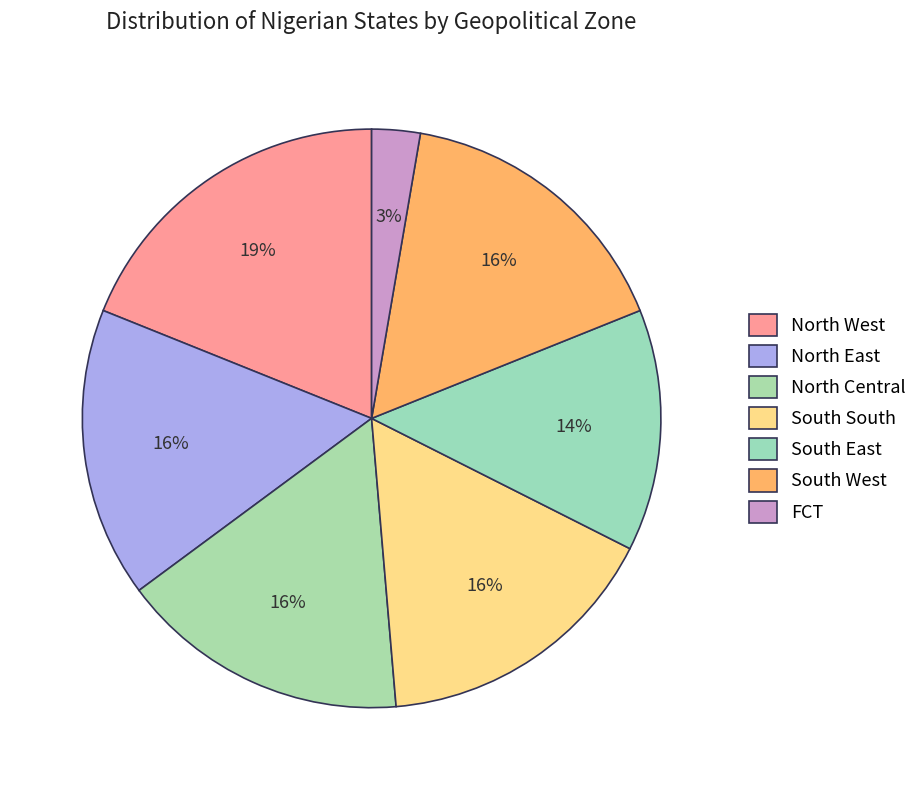

What percentage is the South East slice, to the nearest percent?

14%